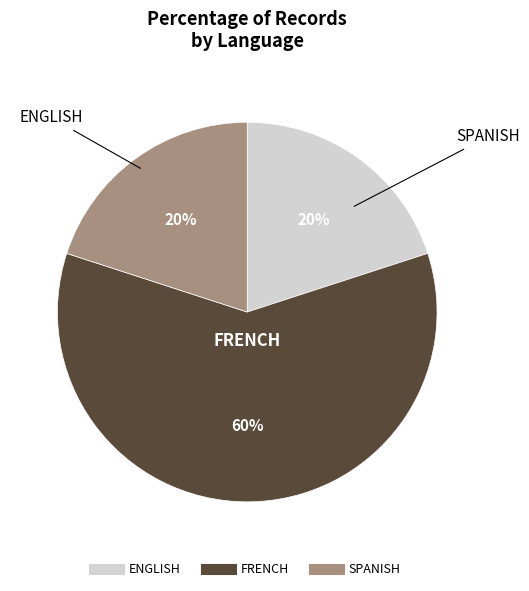

Approximately how many times larger is the value at ENGLISH compared to SPANISH?

1.0